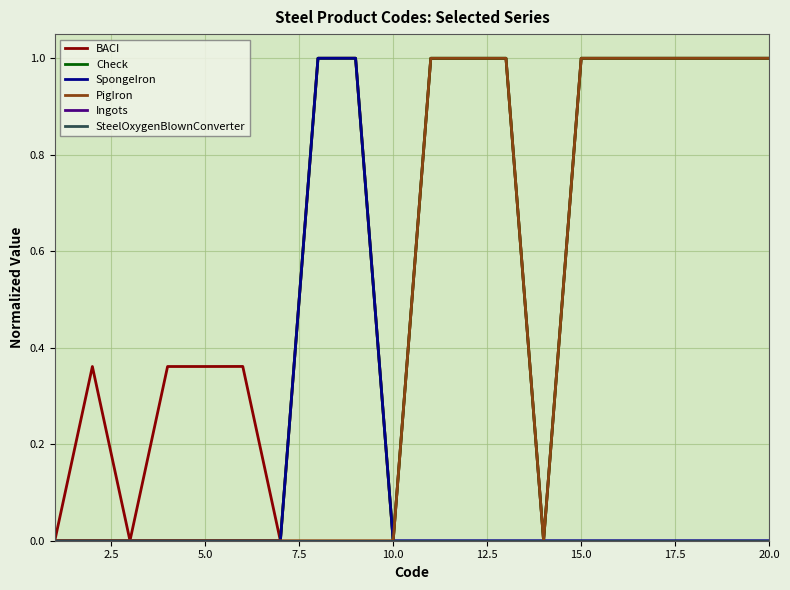

Does the chart display data point markers on the line(s)?

No